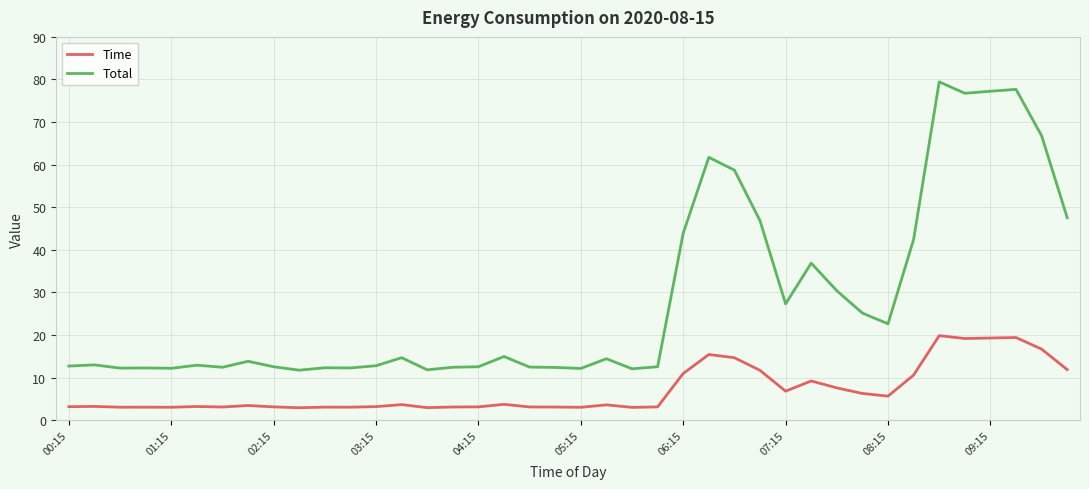

Which series has the largest range (max minus min)?

Total